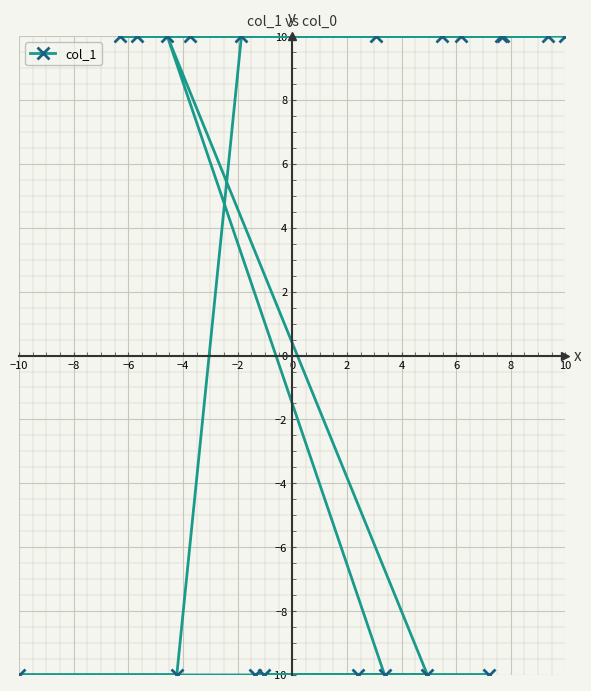

What is the sum of all values?

40.0